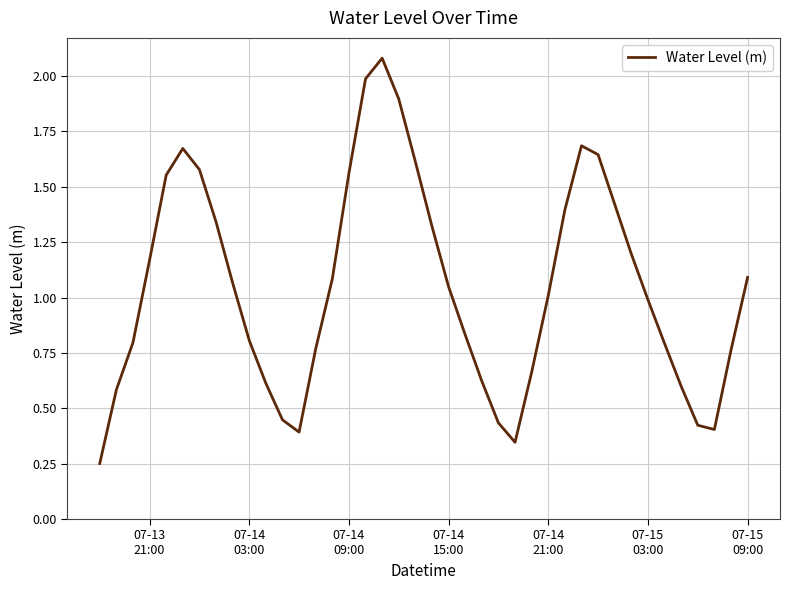

How many categories are shown in the chart?

40